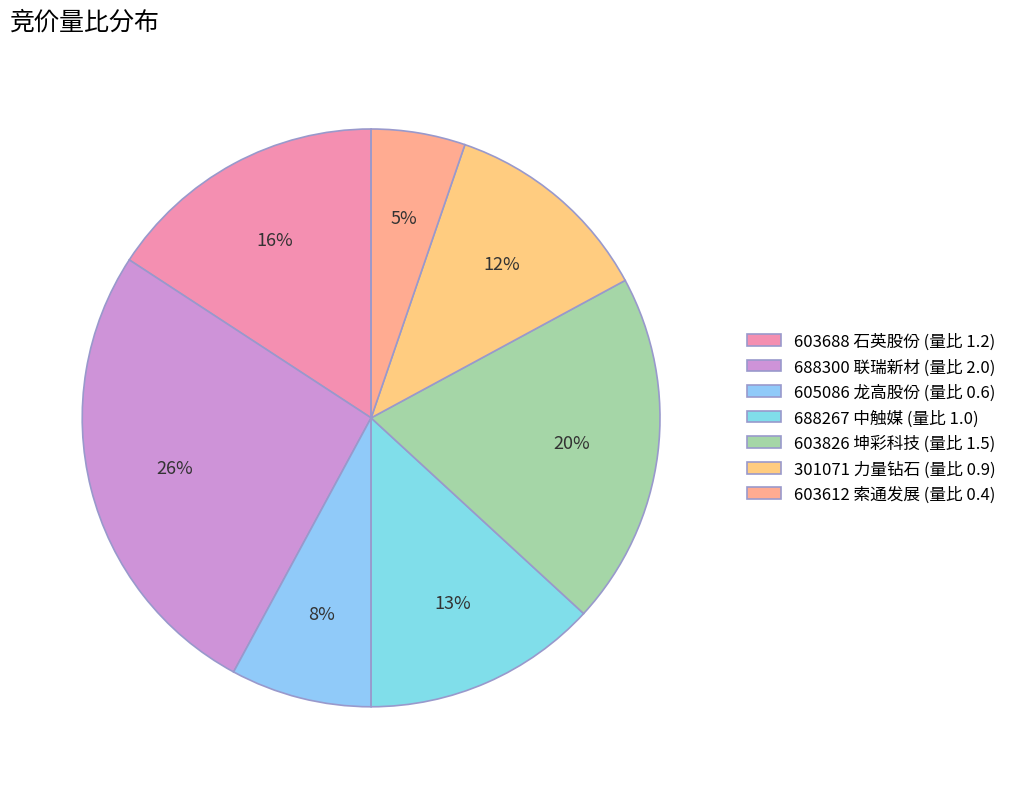

How many slices are in this pie chart?

7